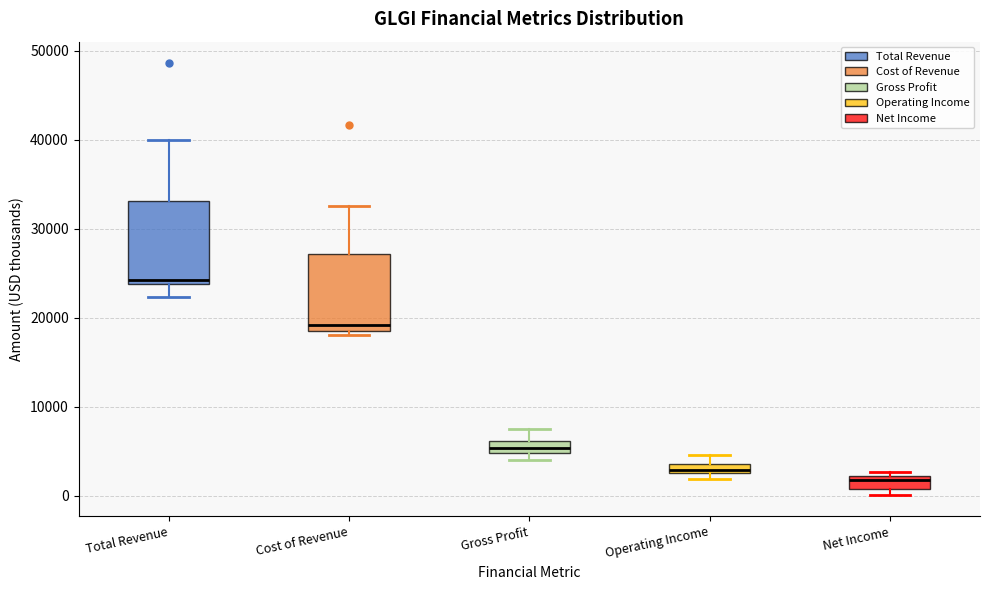

Which box's median line is the lowest?

Net Income